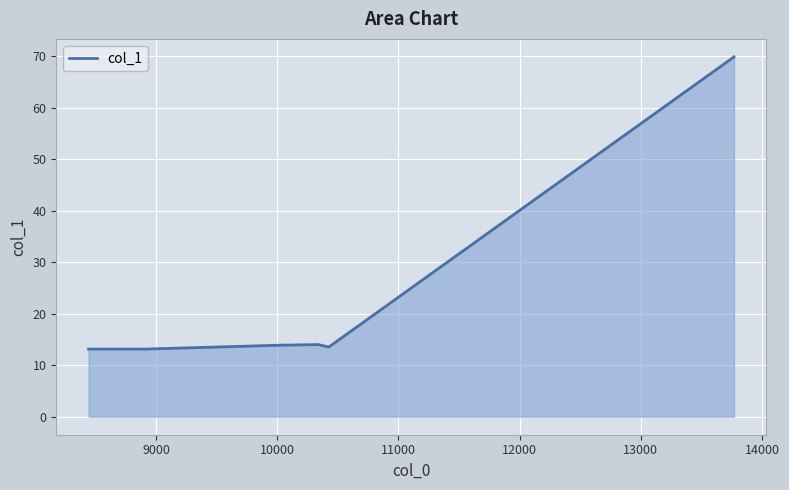

Does the chart have visible grid lines?

Yes